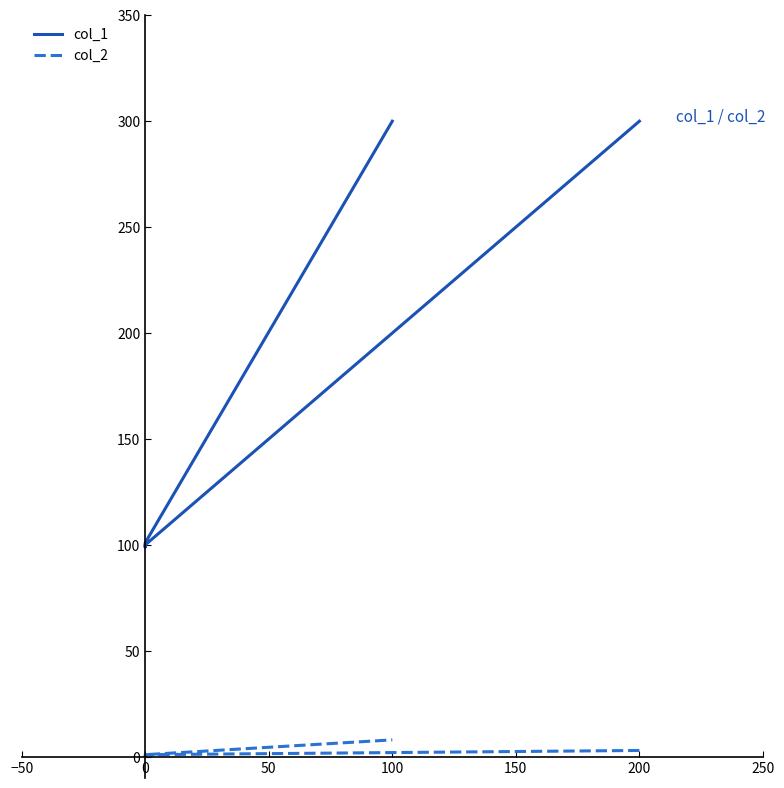

Which series changed the most between 200 and 0?

col_1